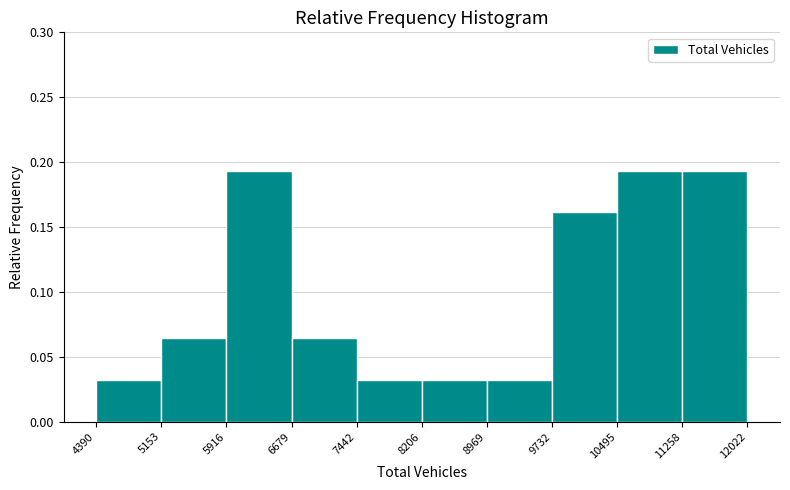

What is the height of the bar covering 7442 to 8206 on the x-axis? The values are not printed on the chart, so give them approximately, as read against the axis.

0.030